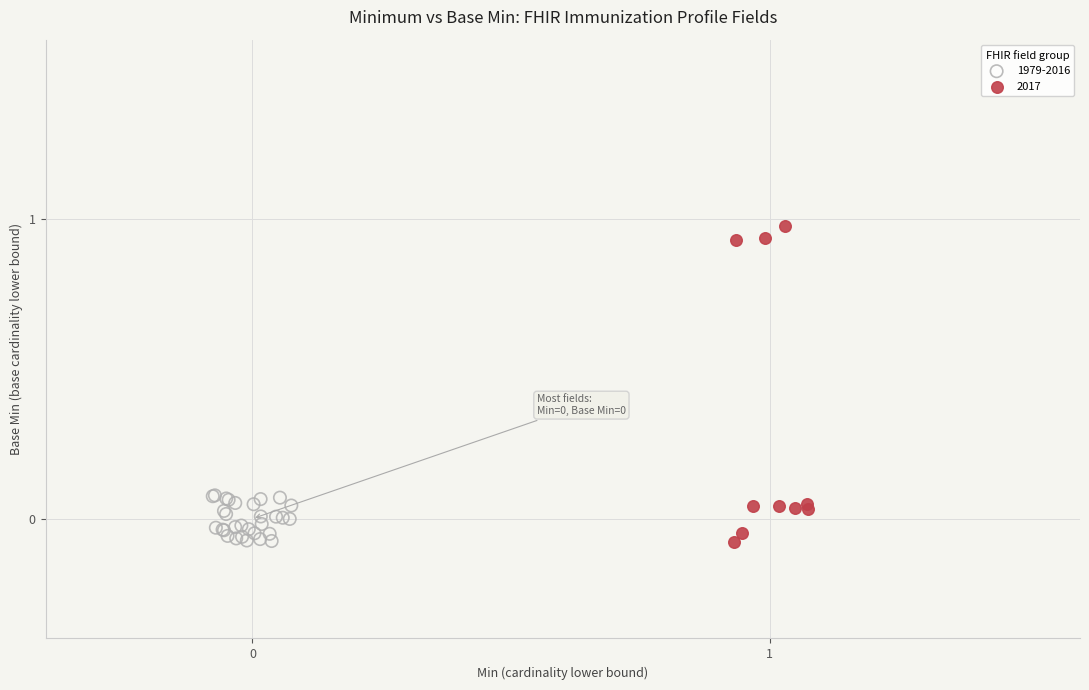

Which series contains the highest Y value?

2017